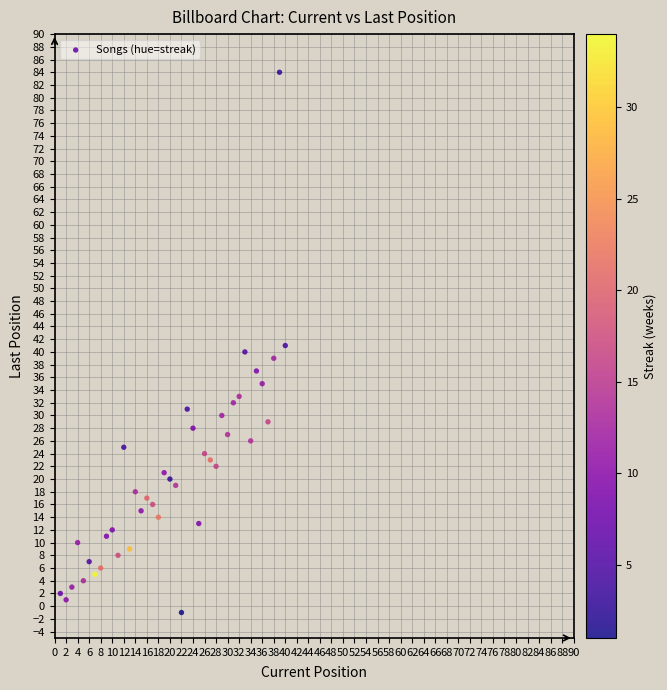

What is the range of X values (max minus min)?

39